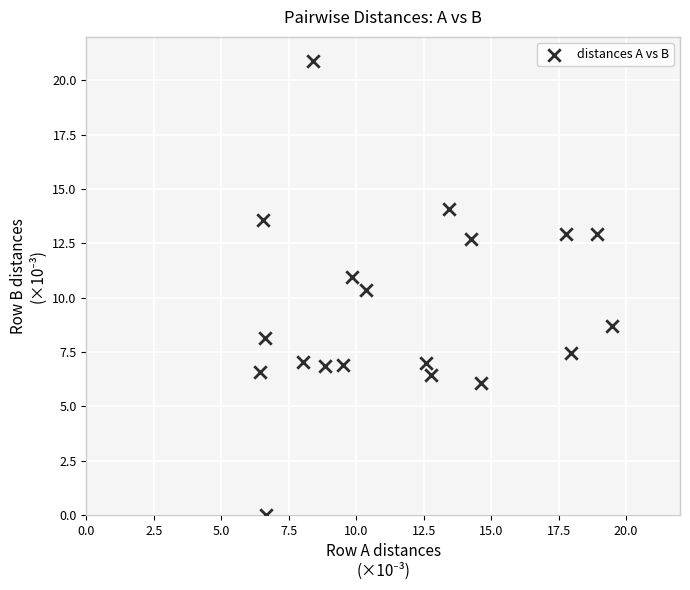

What is the range of Y values (max minus min)?

20.9